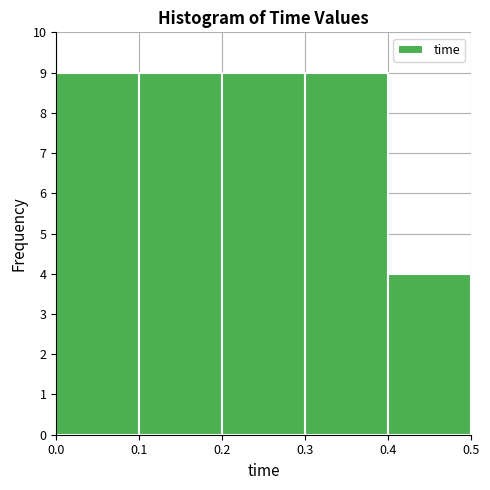

Reading left to right, transcribe this chart: for each bar, give the range it covers on the x-axis and its height. The values are not printed on the chart, so give them approximately, as read against the axis.

0.0 to 0.1: 9
0.1 to 0.2: 9
0.2 to 0.3: 9
0.3 to 0.4: 9
0.4 to 0.5: 4